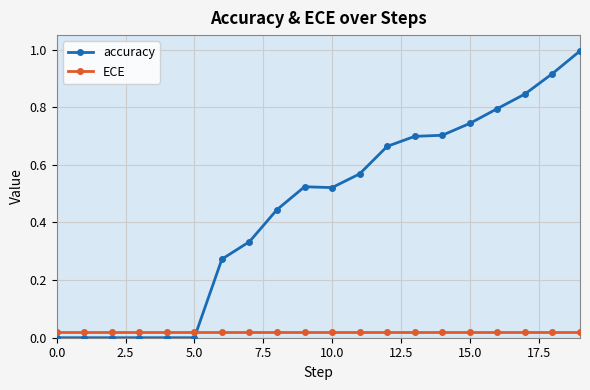

Which series has the largest range (max minus min)?

accuracy